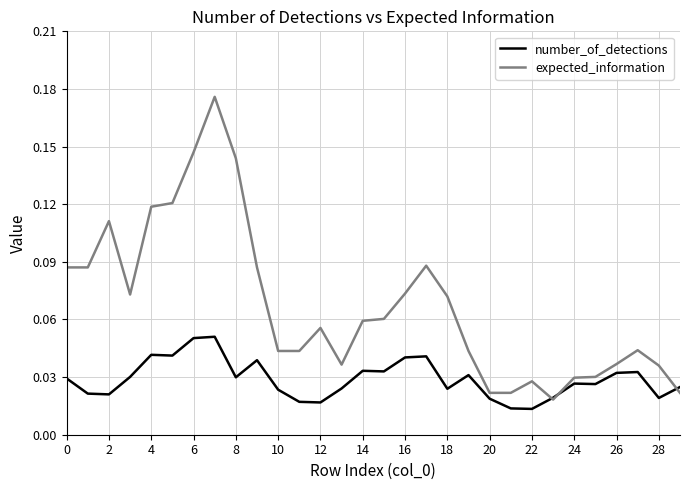

List the series in order of their overall mean, highest first.

expected_information, number_of_detections